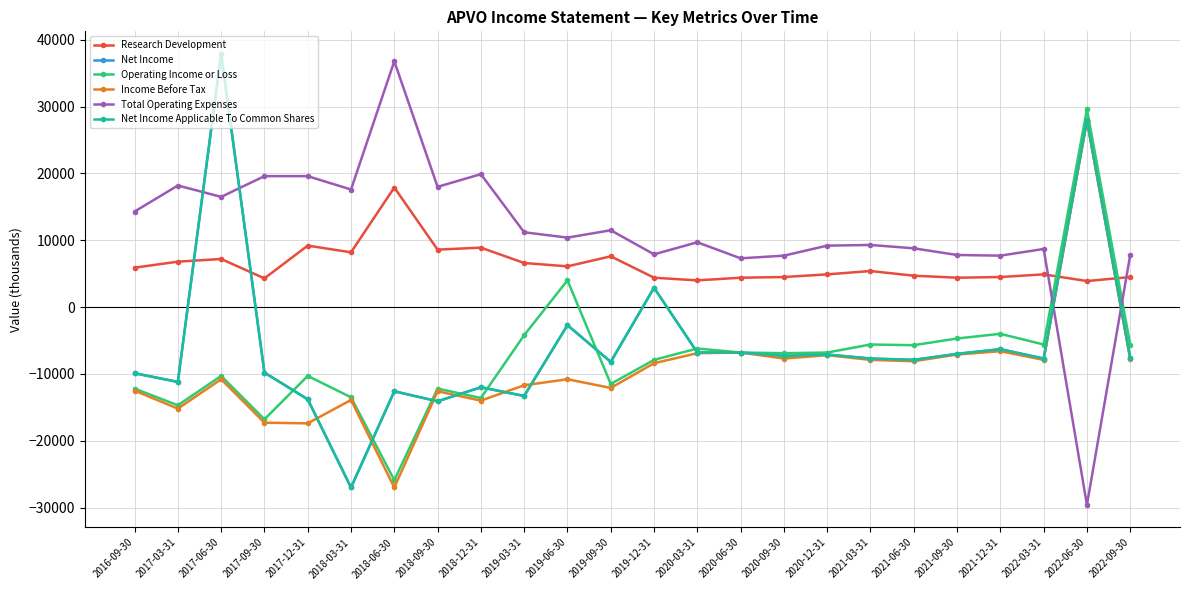

What value does the Income Before Tax series have at 2021-06-30?

-8100